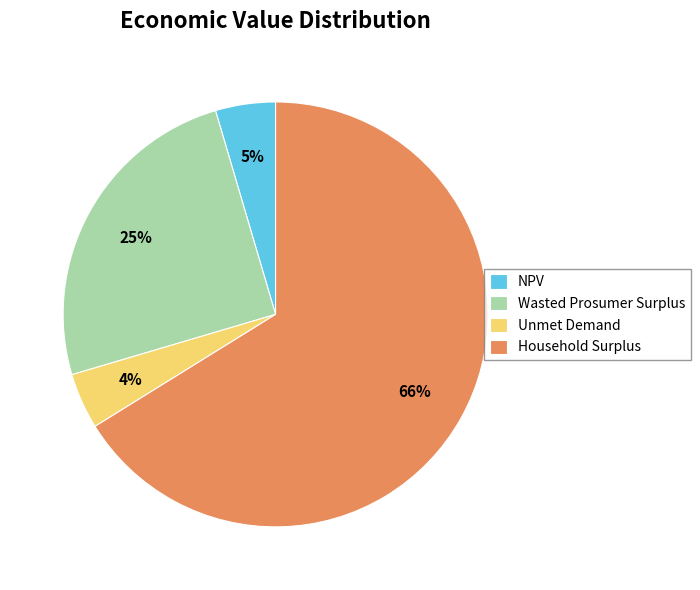

Do NPV and Wasted Prosumer Surplus together represent more than half of the pie?

No